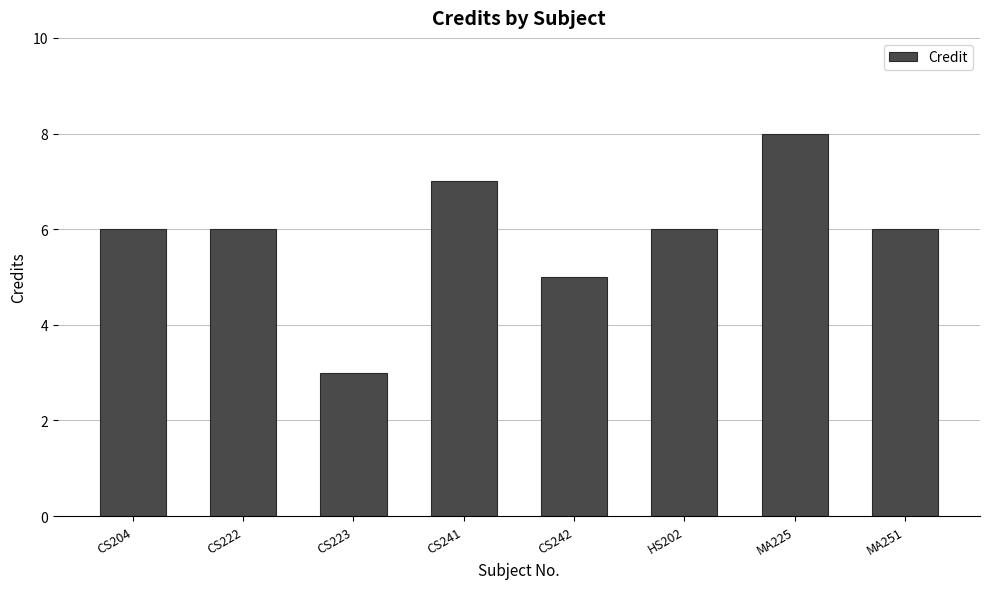

How many data points does each series have?

8